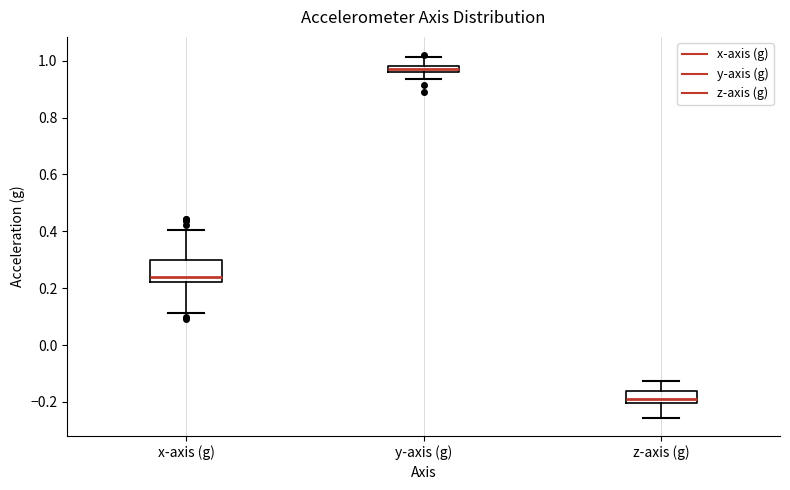

Where does the upper whisker of the box for y-axis (g) end on the y-axis? The values are not printed on the chart, so give them approximately, as read against the axis.

1.02